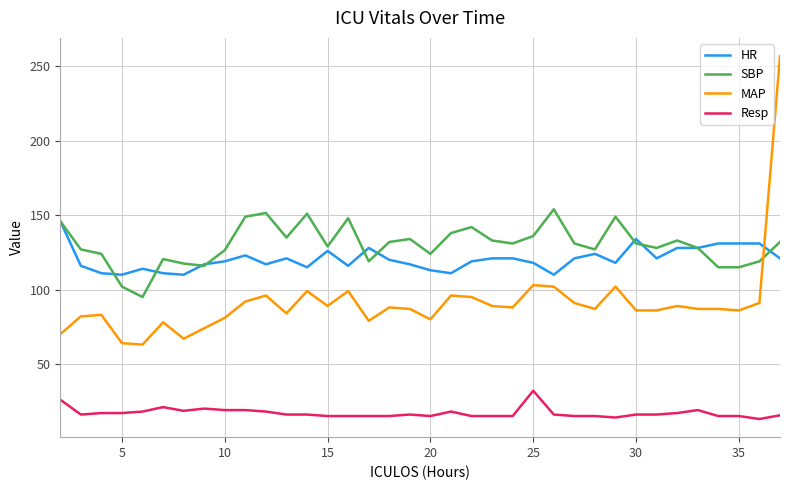

True or false: MAP and SBP intersect in this chart.

True